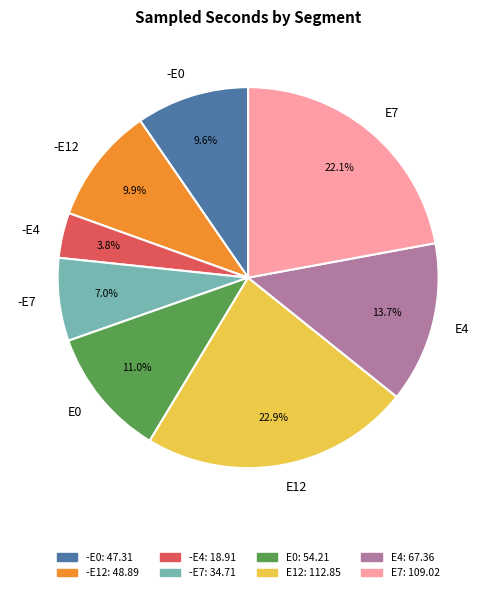

Count the number of slices in the pie.

8